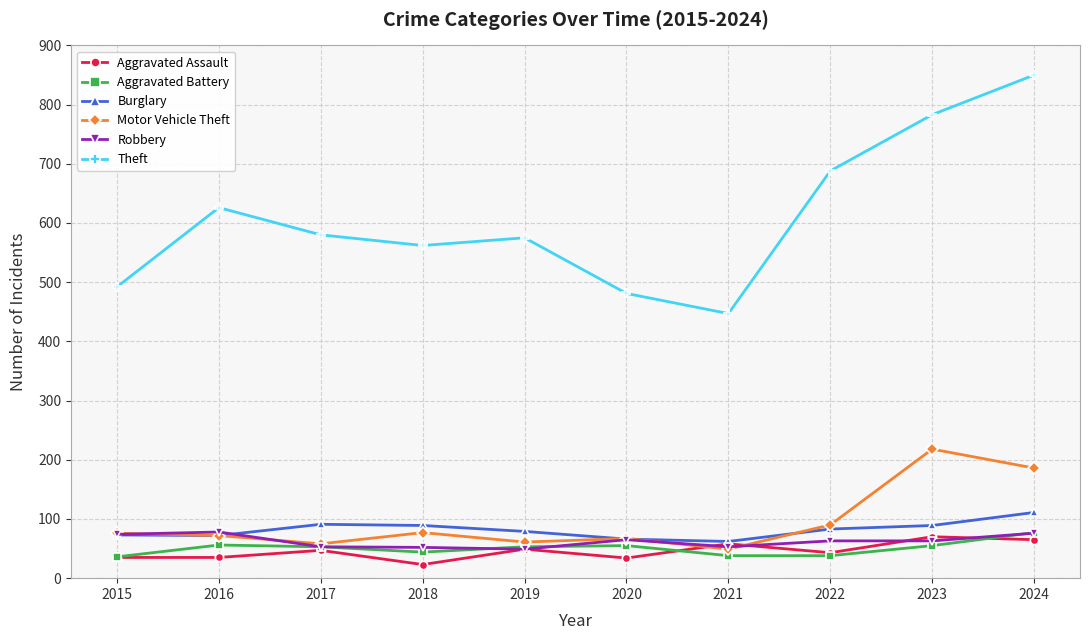

Is the value of Robbery at 2015 greater than the value of Burglary at 2018?

No